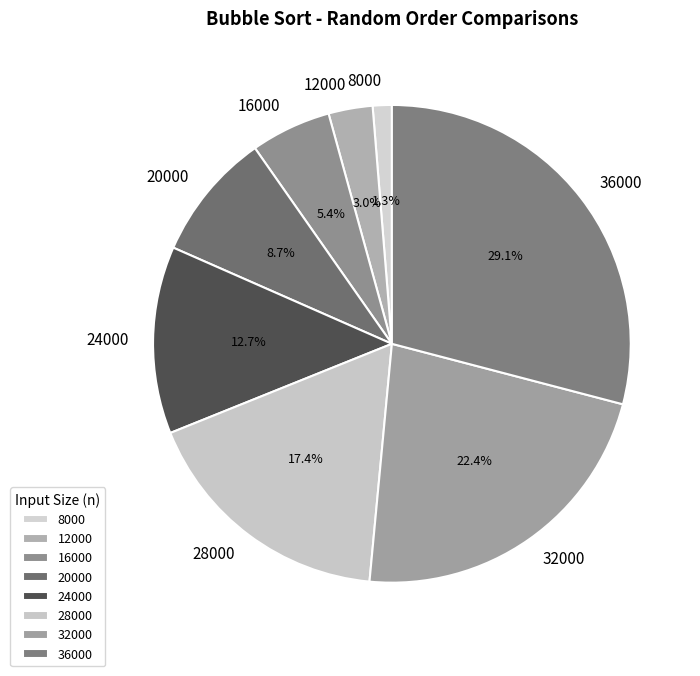

Rank the categories by value from lowest to highest.

8000, 12000, 16000, 20000, 24000, 28000, 32000, 36000